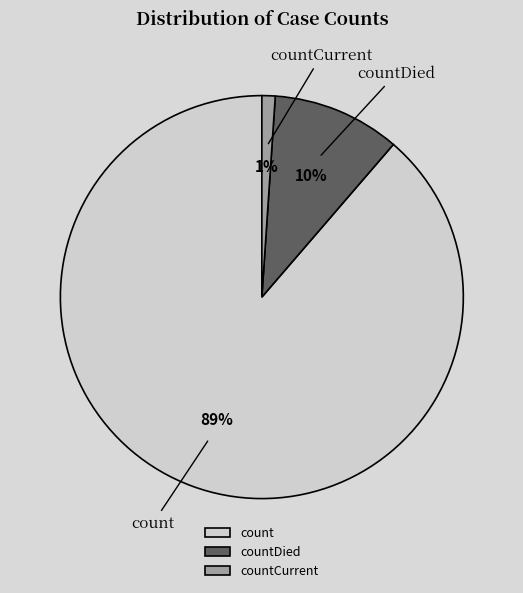

To the nearest percent, what is the difference between the largest and smallest slice percentages?

88%